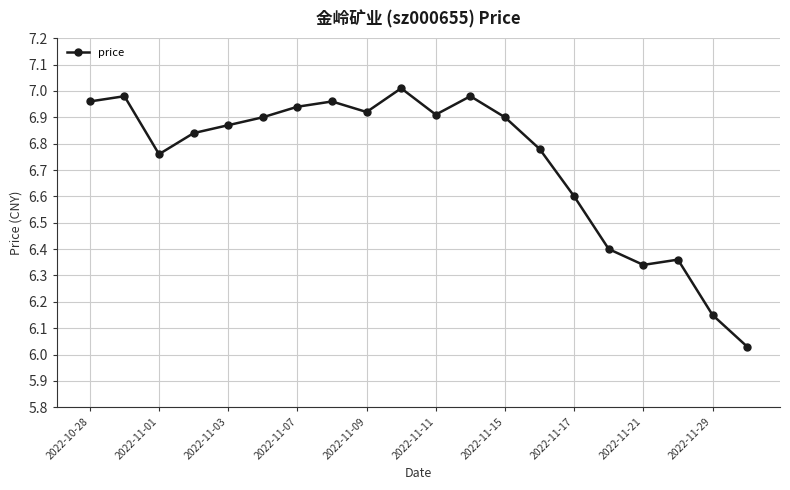

What is the average value?

6.7